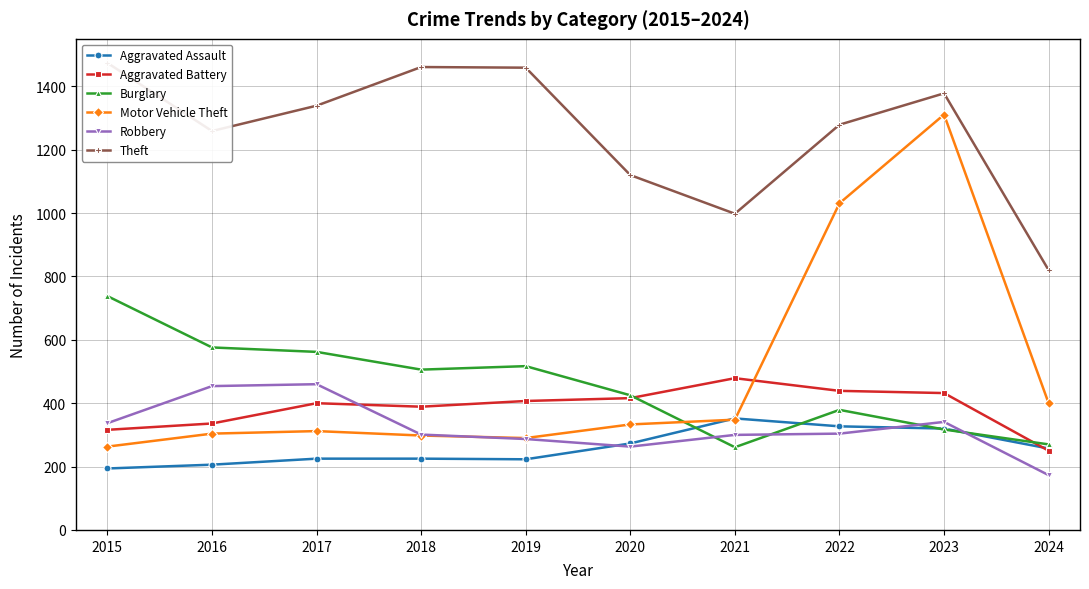

Reading left to right, list all the values displayed in this chart.

Aggravated Assault: 2015=194	2016=206	2017=225	2018=225	2019=223	2020=273	2021=352	2022=327	2023=320	2024=257
Aggravated Battery: 2015=316	2016=336	2017=400	2018=389	2019=407	2020=416	2021=479	2022=439	2023=432	2024=250
Burglary: 2015=738	2016=576	2017=562	2018=506	2019=517	2020=425	2021=261	2022=379	2023=317	2024=270
Motor Vehicle Theft: 2015=263	2016=304	2017=312	2018=298	2019=290	2020=333	2021=348	2022=1031	2023=1311	2024=400
Robbery: 2015=337	2016=454	2017=460	2018=301	2019=287	2020=263	2021=300	2022=304	2023=341	2024=173
Theft: 2015=1474	2016=1259	2017=1339	2018=1461	2019=1459	2020=1120	2021=998	2022=1279	2023=1378	2024=820